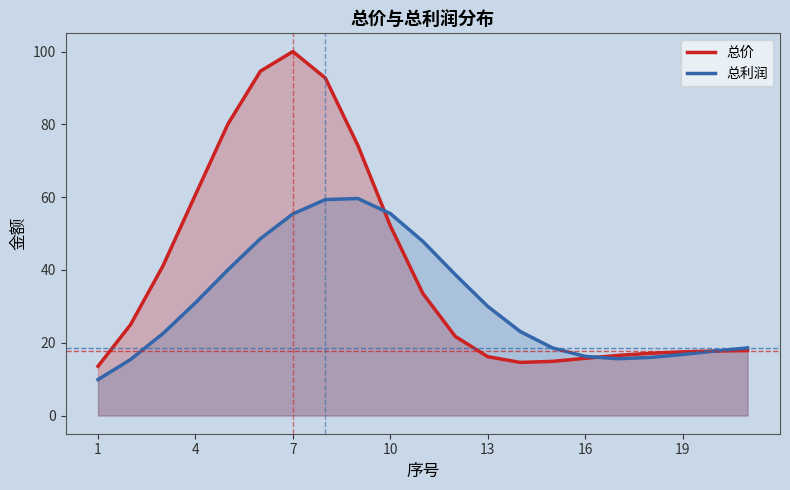

What is the minimum value for 总利润?

9.9